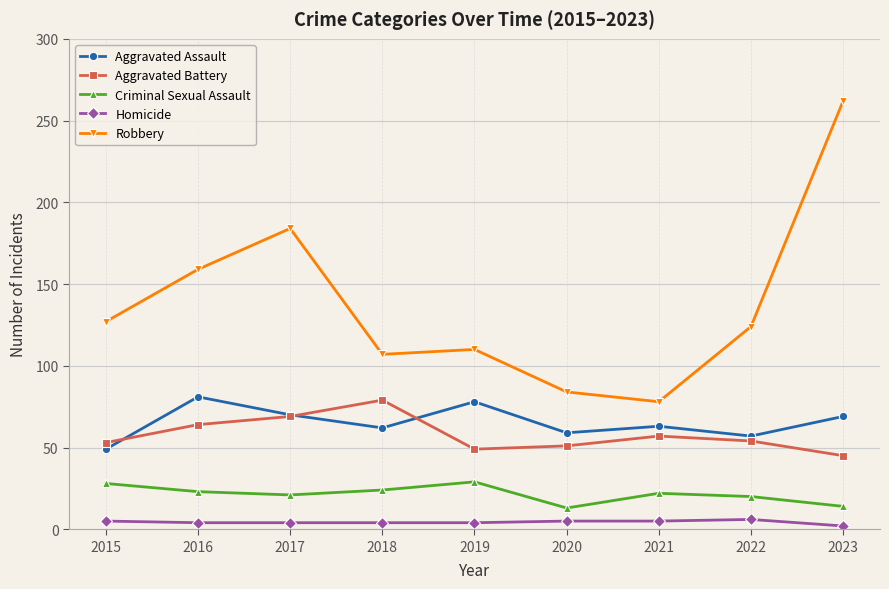

At which category does the chart reach its peak across all series?

2023